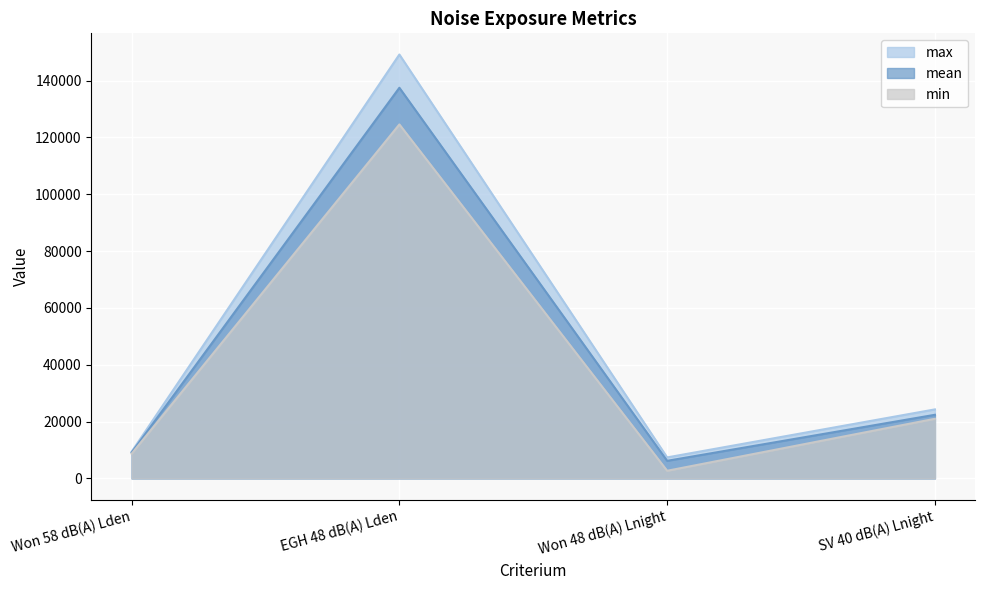

Which series has the largest total across all categories?

max